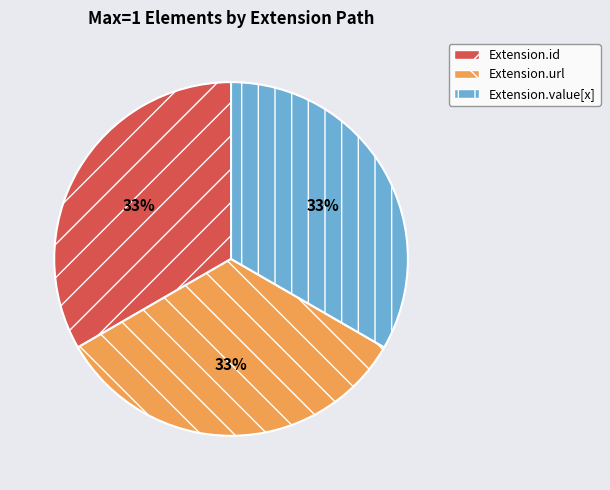

Is the sum of Extension.value[x] and Extension.url greater than half?

Yes